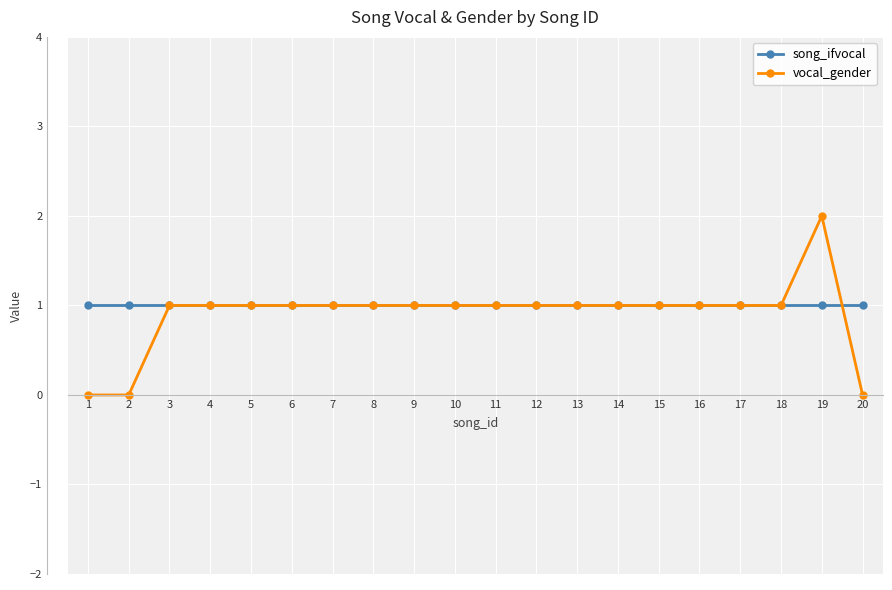

The value of song_ifvocal at 15 is 1. True or false?

True